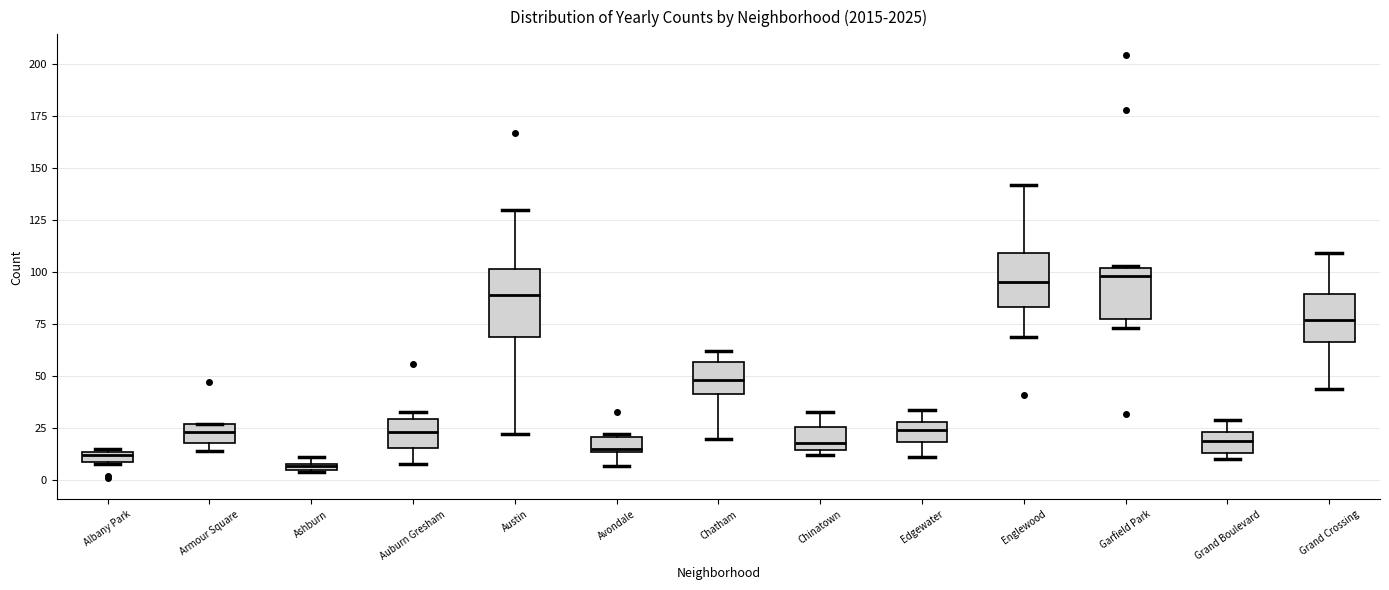

Which box has the lowest median line?

Ashburn